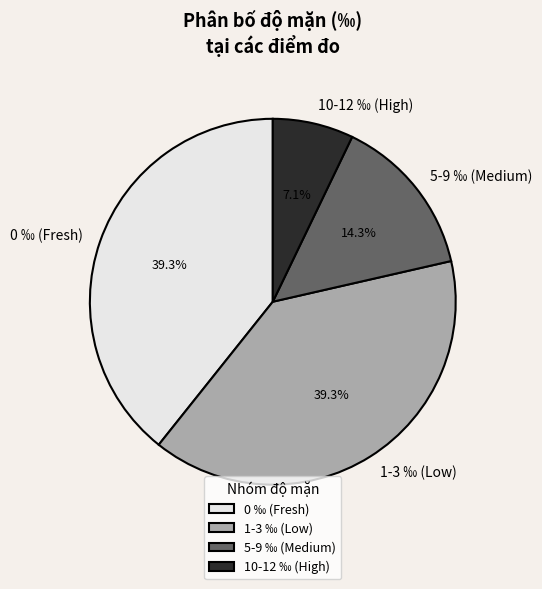

Which category has the smallest portion of the pie?

10-12 ‰ (High)